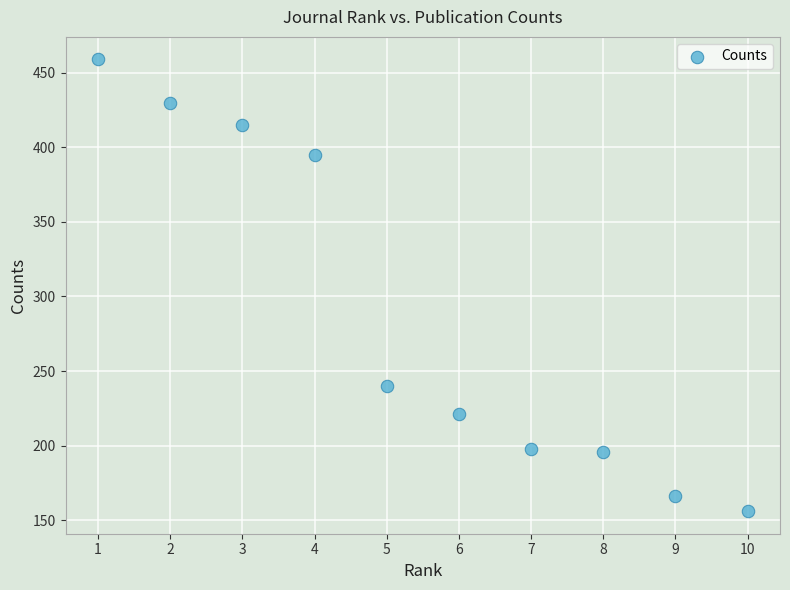

What is the range of Y values (max minus min)?

303